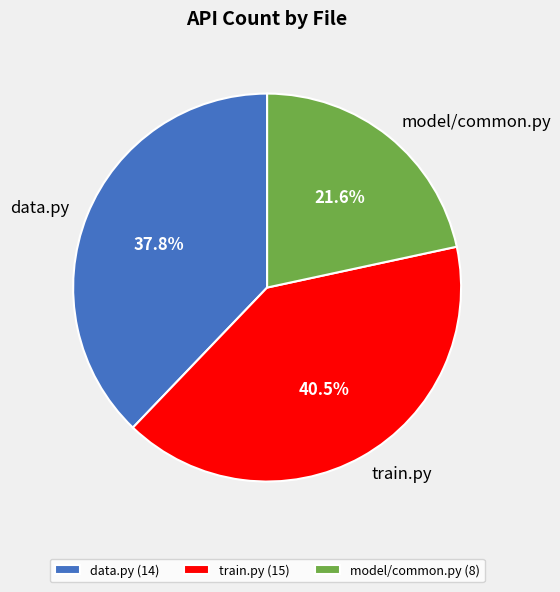

Is there a majority slice in this chart?

No